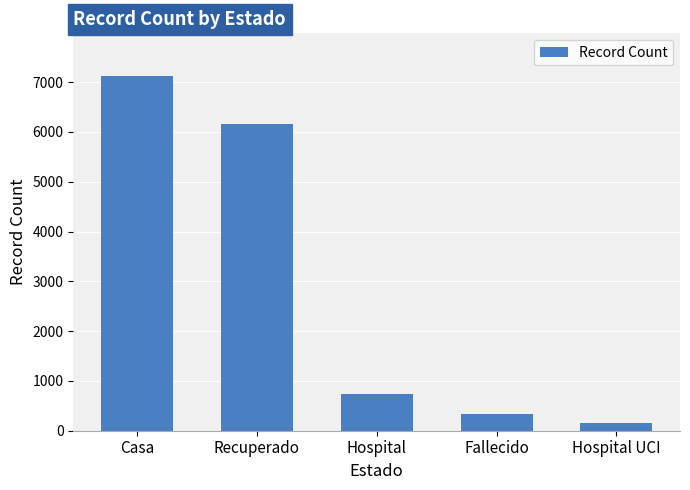

List the labels in order of value, smallest first.

Hospital UCI, Fallecido, Hospital, Recuperado, Casa